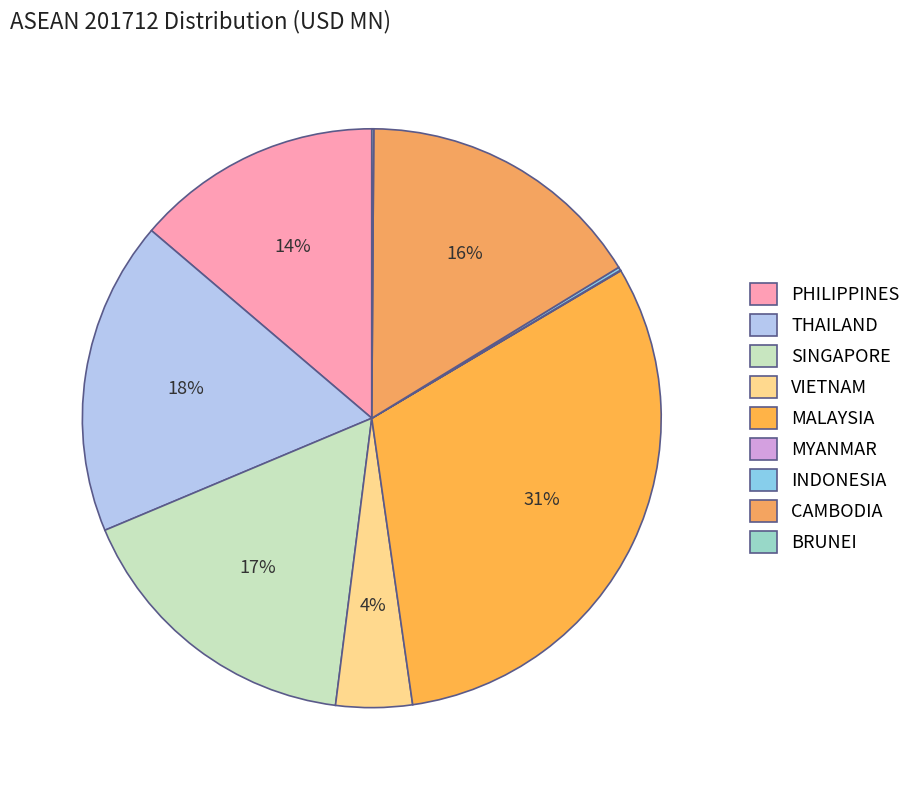

Rank the categories by value from highest to lowest.

MALAYSIA, THAILAND, SINGAPORE, CAMBODIA, PHILIPPINES, VIETNAM, INDONESIA, BRUNEI, MYANMAR